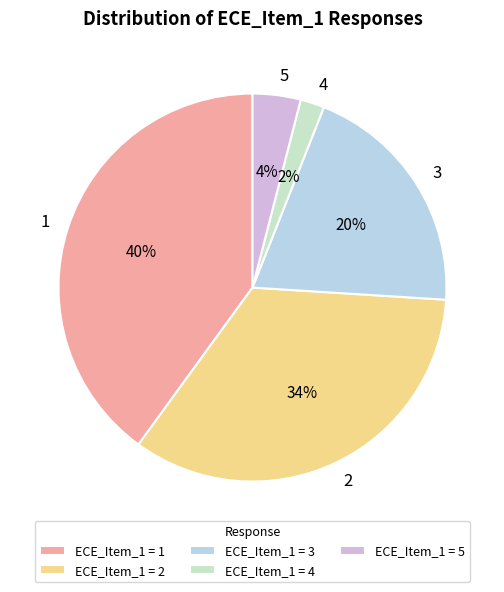

To the nearest percent, what is the difference between the 4 and 1 slice percentages?

38%